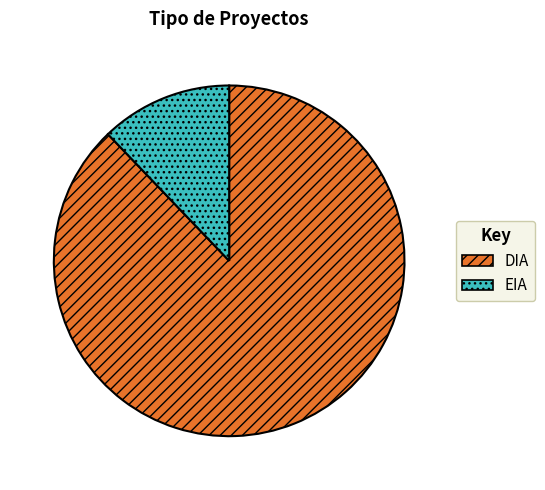

Rank the categories by value from lowest to highest.

EIA, DIA